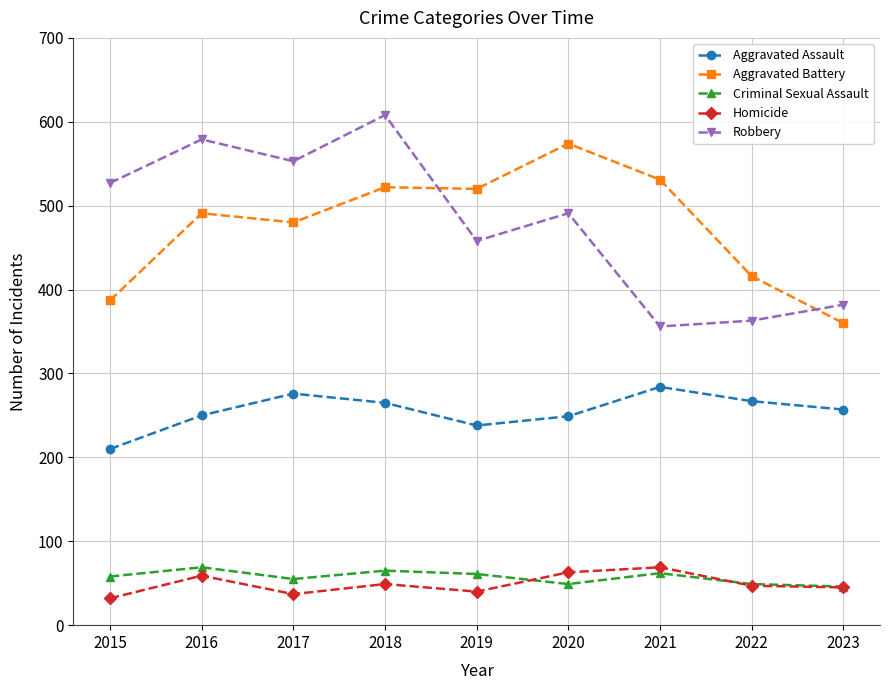

Read the Homicide value at 2015.

32